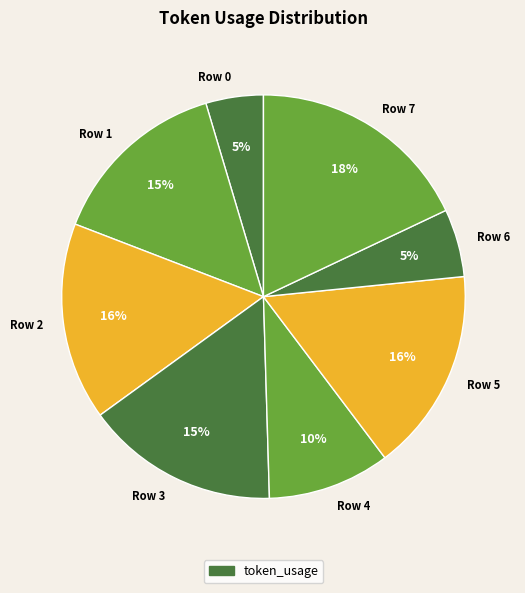

True or false: Row 7 accounts for 18% of the total.

True